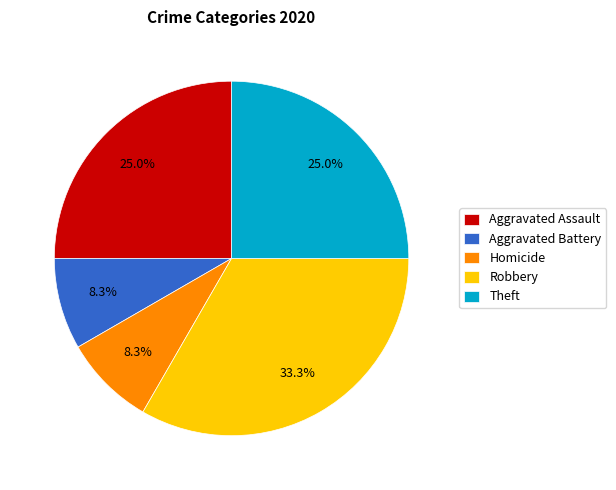

Does Aggravated Battery represent more than half of the total?

No